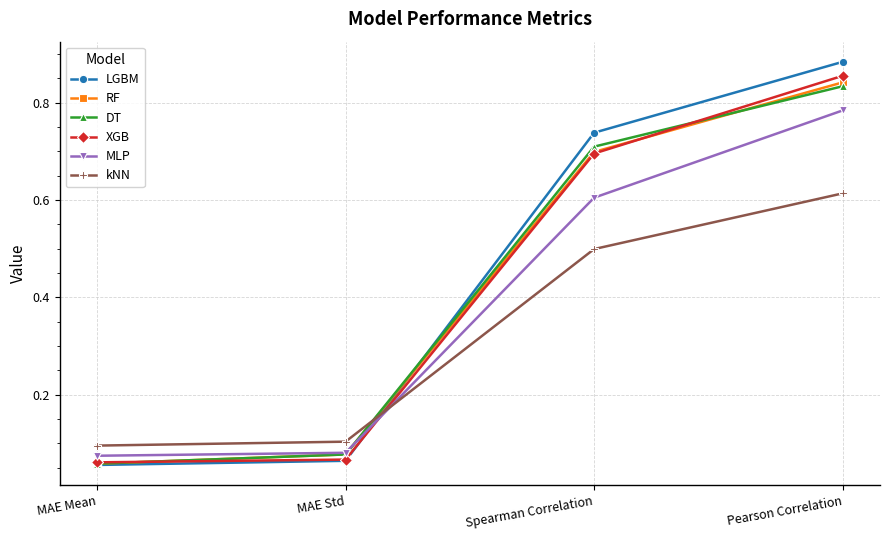

Which series changed the most between MAE Std and Pearson Correlation?

LGBM